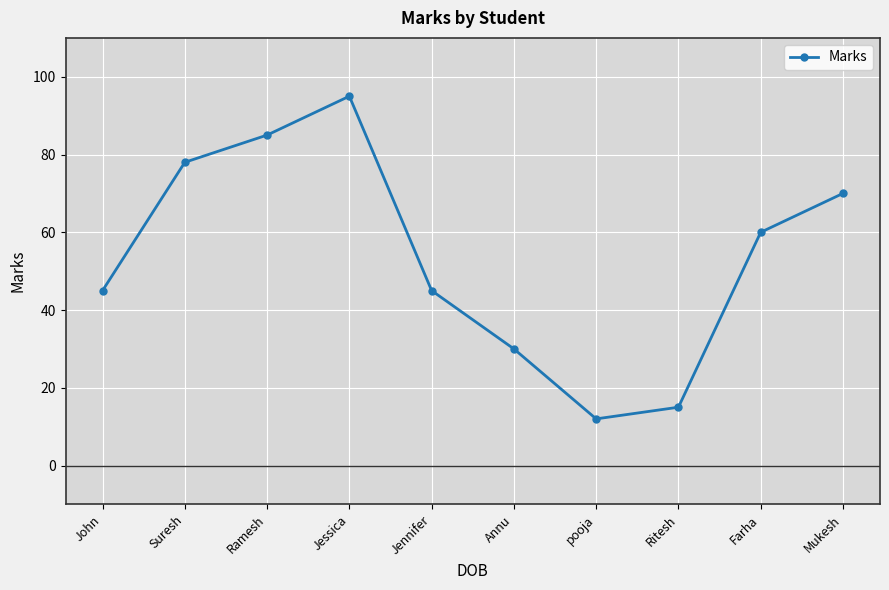

What is the label of the 5th point from the right?

Annu